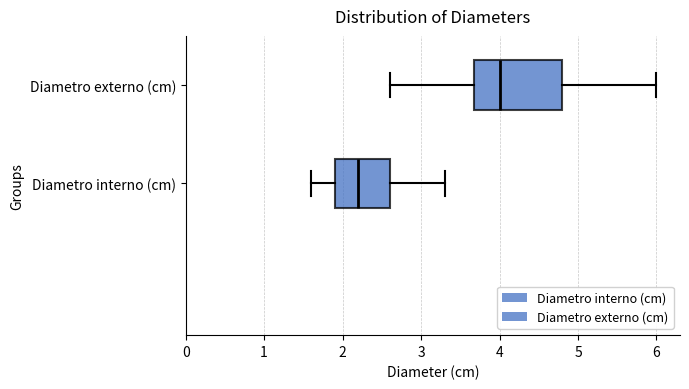

Where is the left edge of the box for Diametro interno (cm) on the x-axis? The values are not printed on the chart, so give them approximately, as read against the axis.

1.9